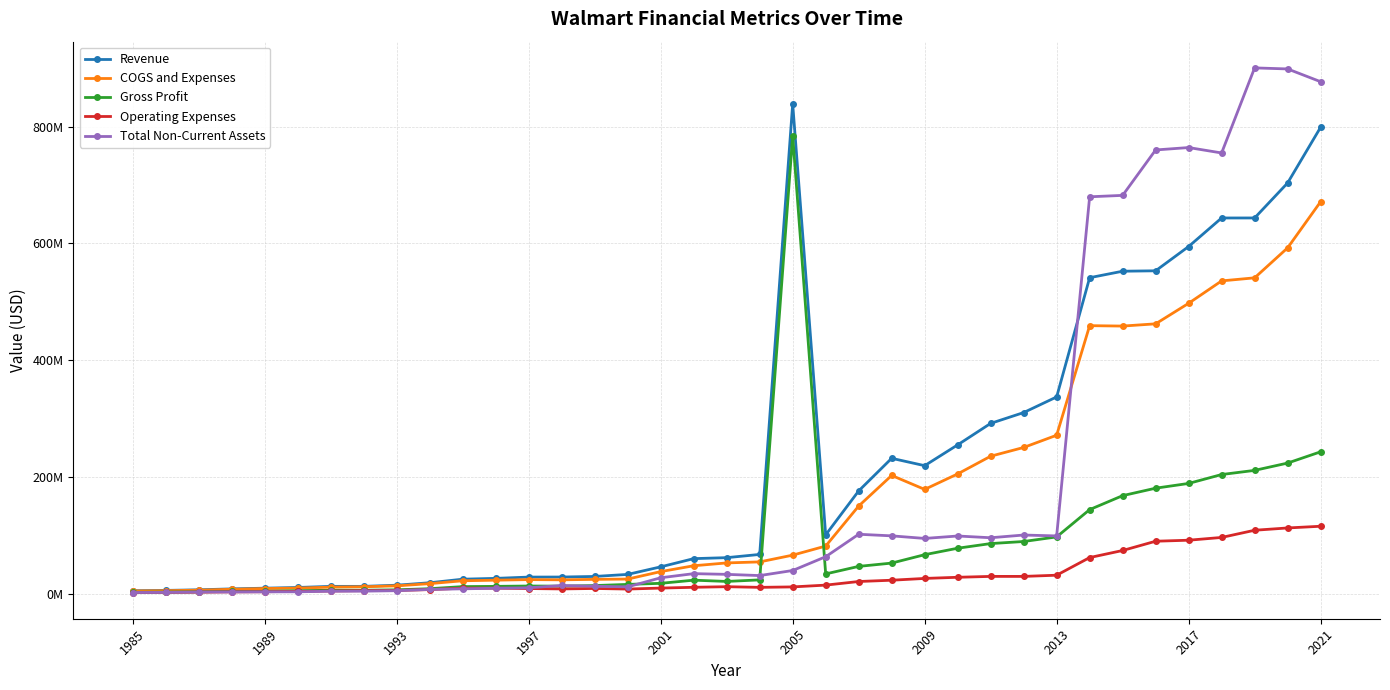

True or false: Gross Profit and Operating Expenses cross at least once.

False